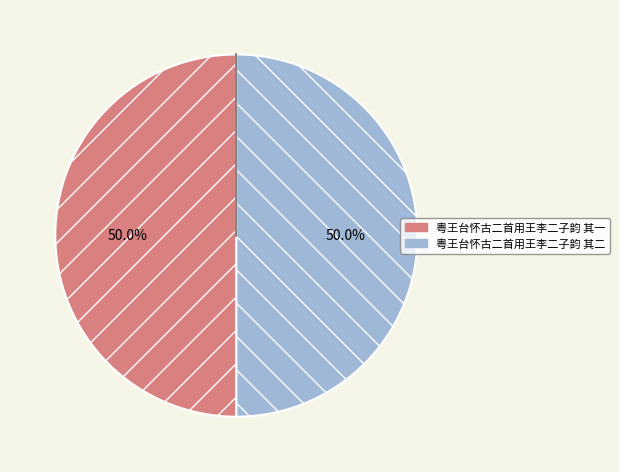

How many slices are in this pie chart?

2